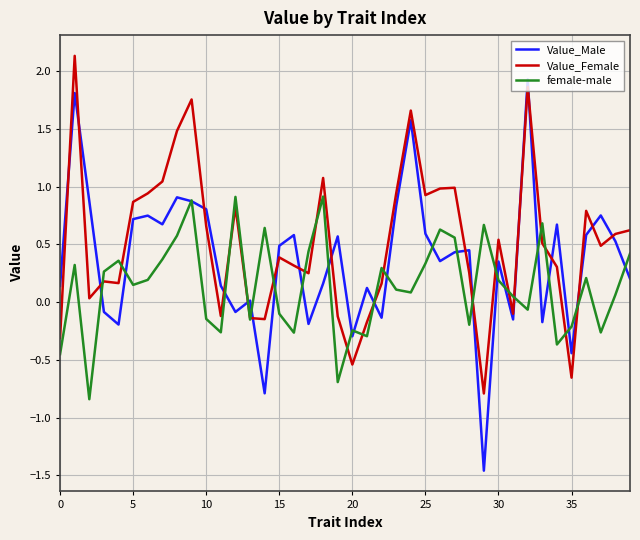

Rank the series by their average value, from highest to lowest.

Value_Female, Value_Male, female-male